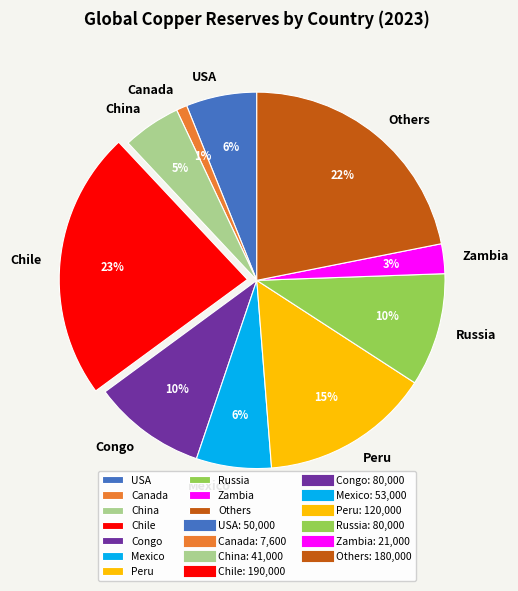

What percentage is the Russia slice, to the nearest percent?

10%